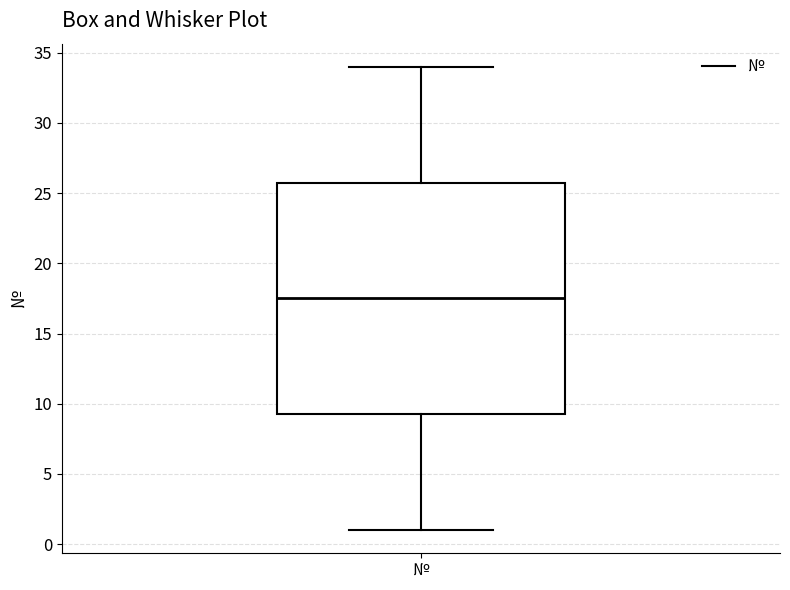

Where does the upper whisker of the box for № end on the y-axis? The values are not printed on the chart, so give them approximately, as read against the axis.

34.0